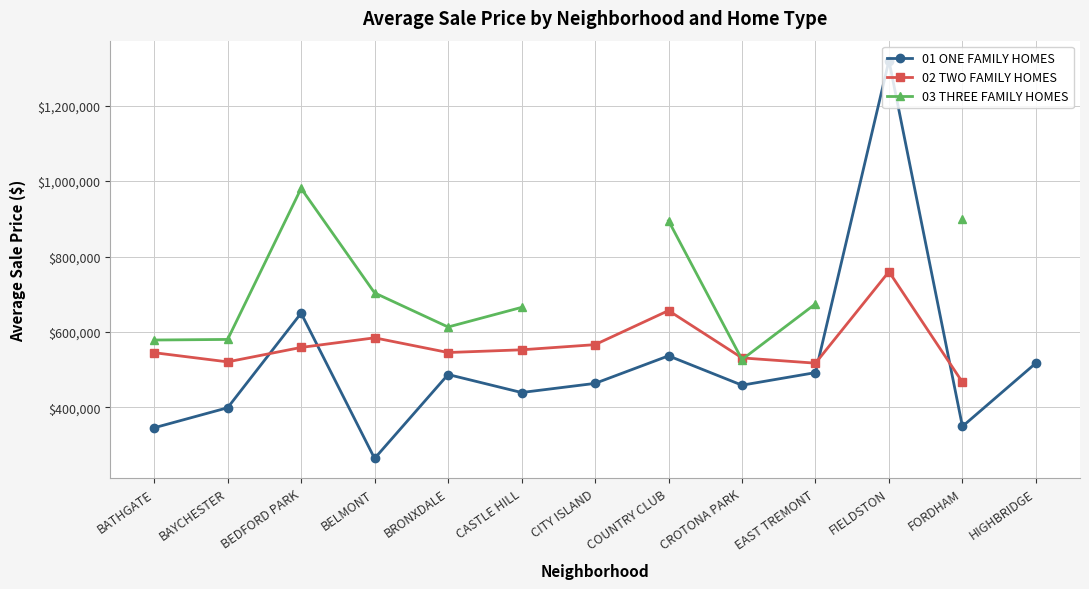

Is it true that 02 TWO FAMILY HOMES equals 466929.0 at FORDHAM?

True